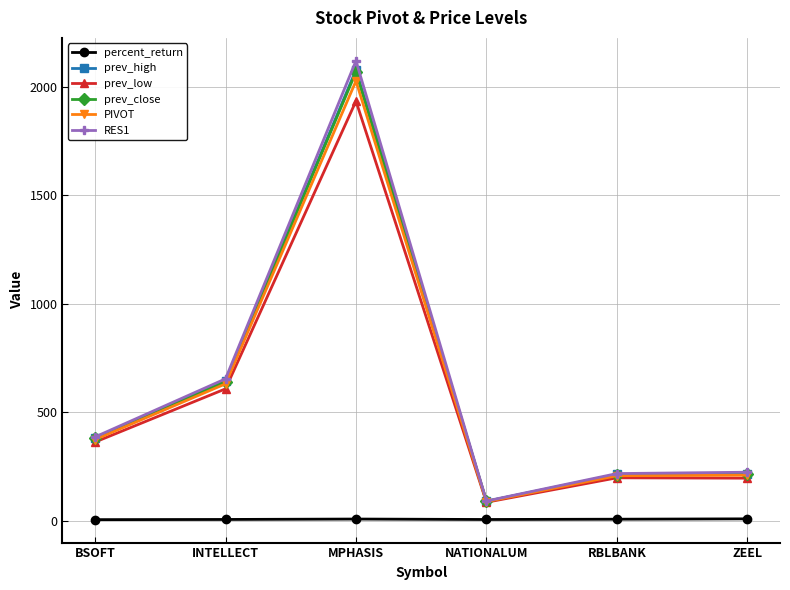

How many data points in prev_close are above 379?

3